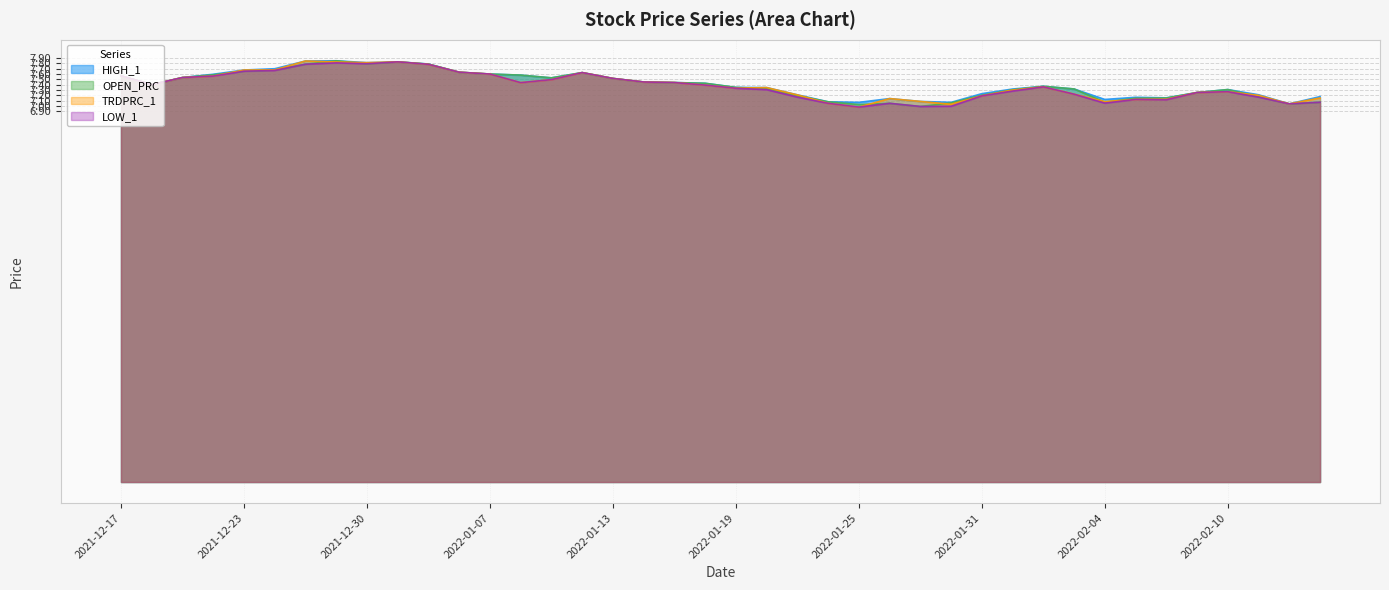

Where is the first local maximum for HIGH_1?

2021-12-29